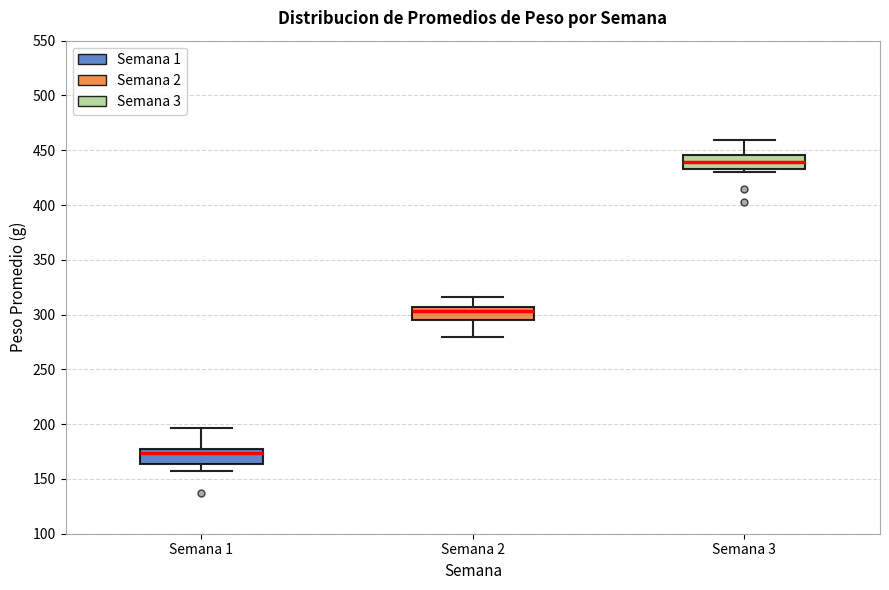

Reading left to right, transcribe this box plot: for each box, give where its median line is, the range the box spans, and where its two whiskers end, as read against the y-axis. The values are not printed on the chart, so give them approximately, as read against the axis.

Semana 1: median 175 (just below the box's upper edge), box 165 to 175, whiskers 155 to 195
Semana 2: median 305 (just below the box's upper edge), box 295 to 305, whiskers 280 to 315
Semana 3: median 440, box 435 to 445, whiskers 430 to 460